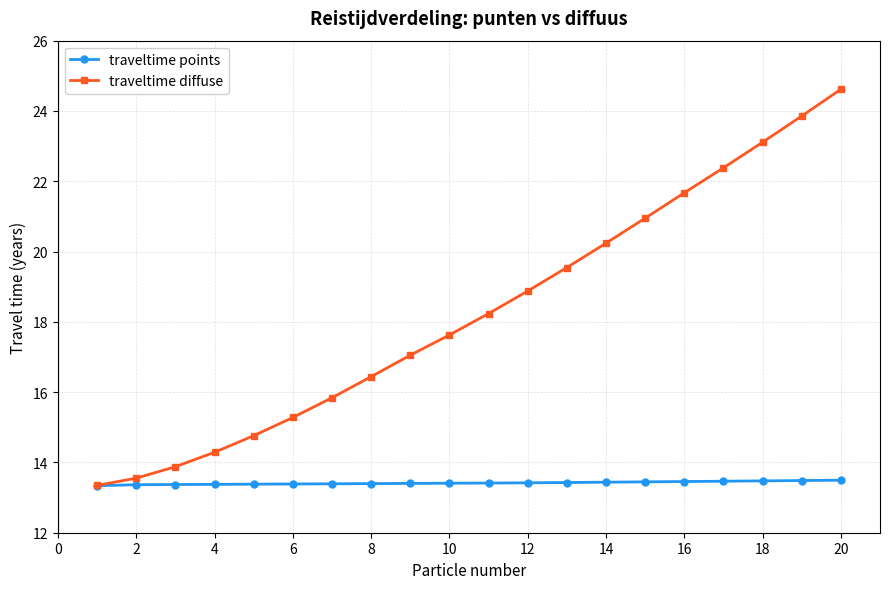

What is the difference between the maximum and minimum values in the traveltime diffuse series?

11.3